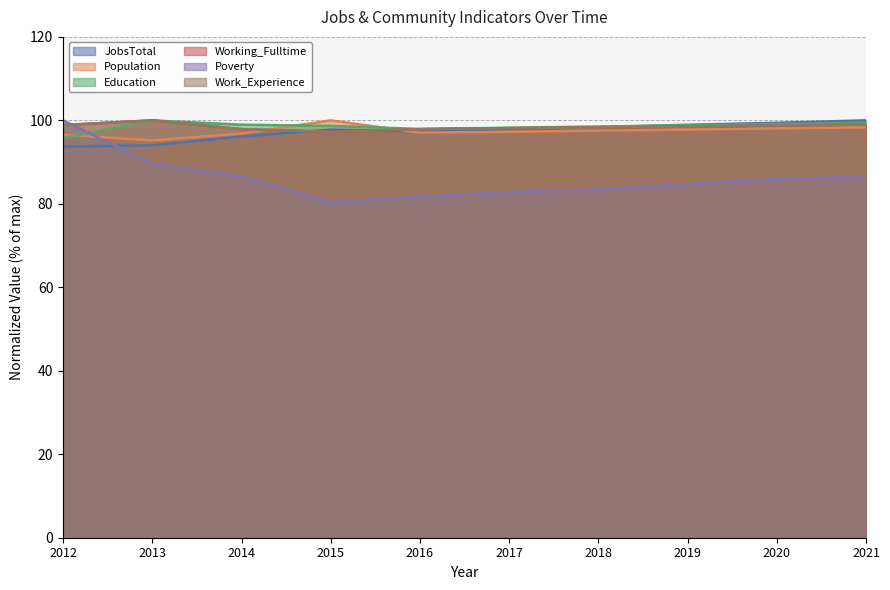

How many times do JobsTotal and Poverty cross each other?

1